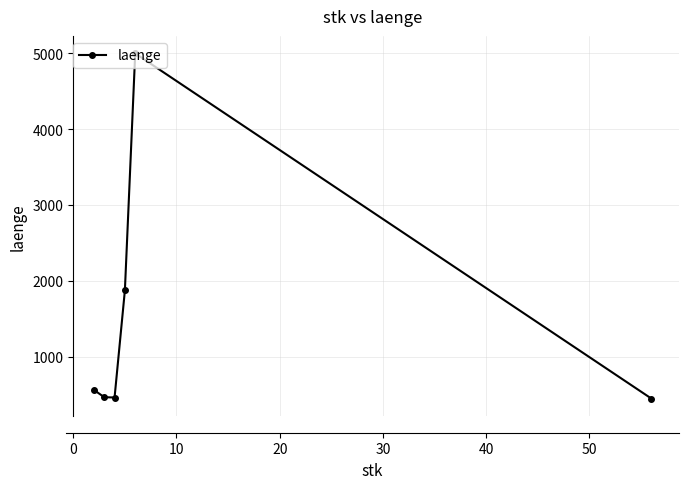

What is the sum of all values?

8823.5